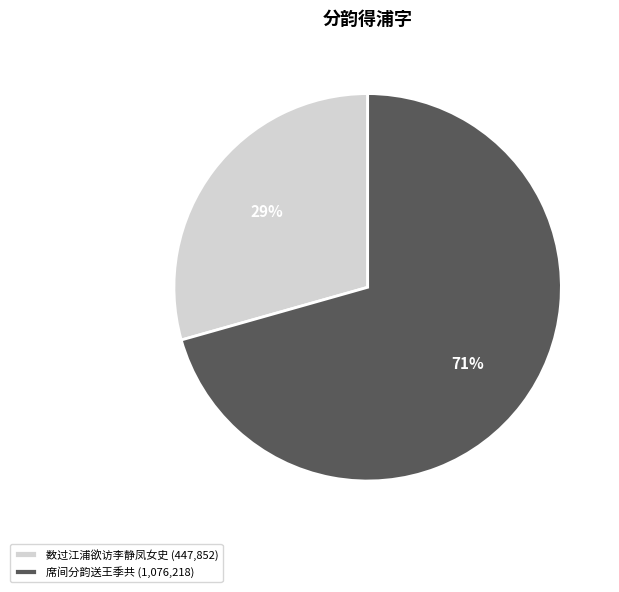

True or false: 数过江浦欲访李静凤女史 (447,852) accounts for 29% of the total.

True